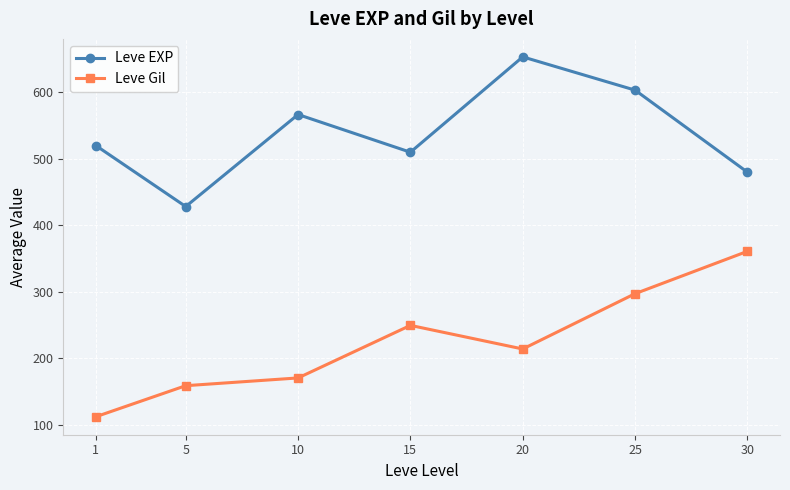

How many lines are shown in the chart?

2